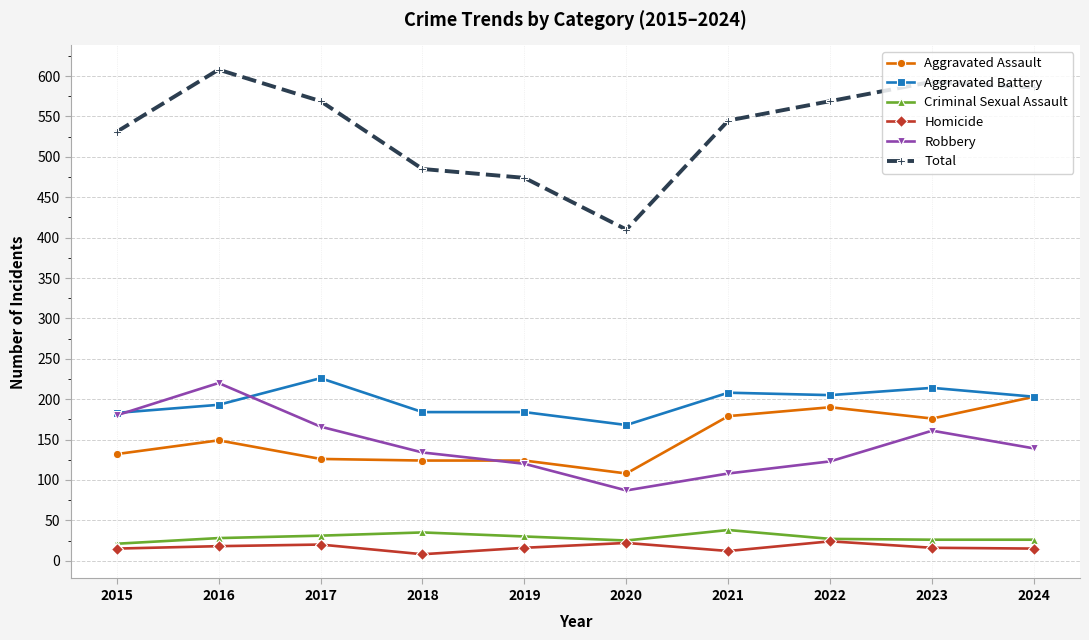

What is the difference between the maximum and minimum values in the Aggravated Assault series?

95